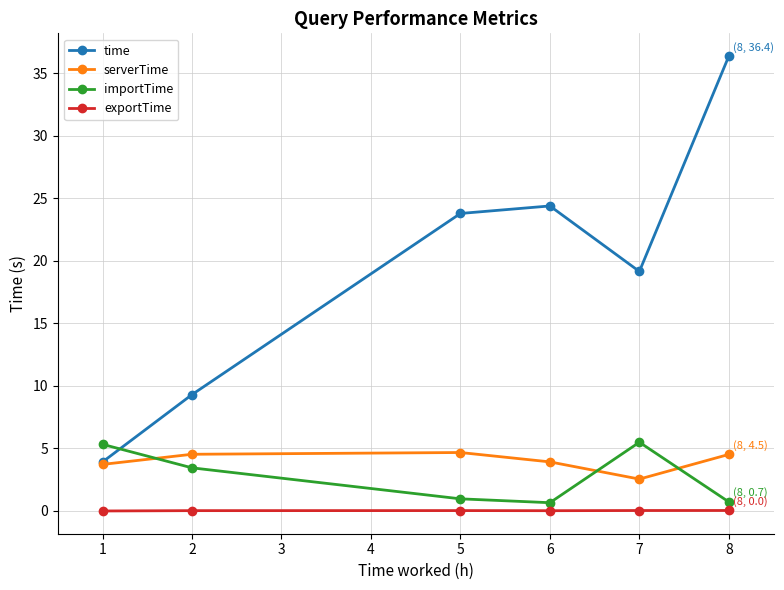

Read the time value at 2.

9.3